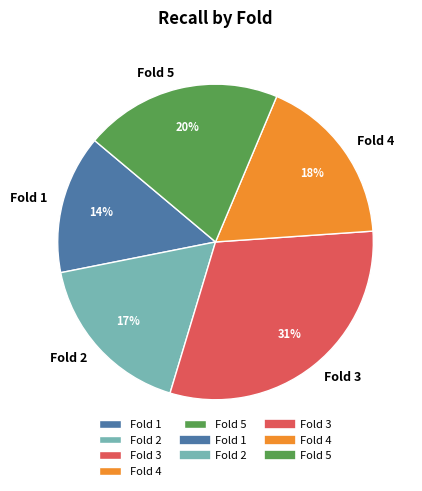

Which has a higher value, Fold 5 or Fold 4?

Fold 5